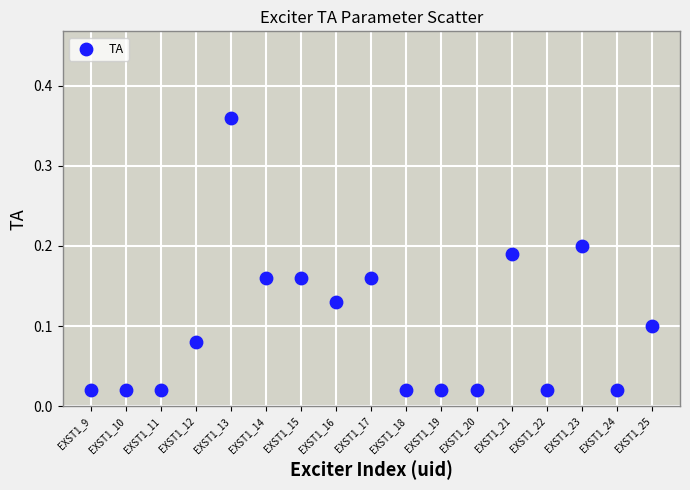

What is the range of Y values (max minus min)?

0.3